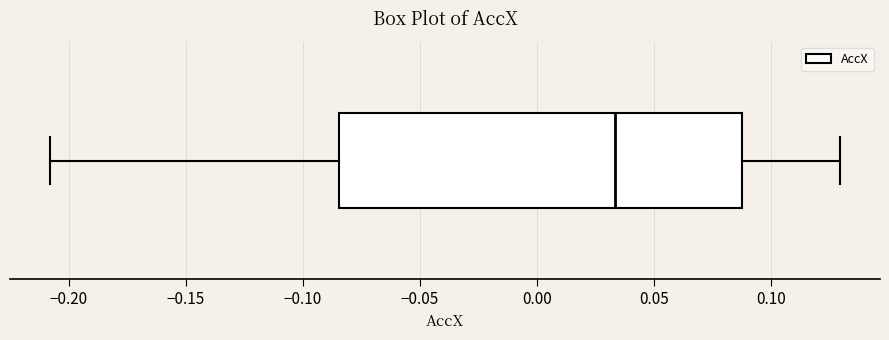

Transcribe this box plot: give where the median line is, the range the box spans, and where the two whiskers end, as read against the x-axis. The values are not printed on the chart, so give them approximately, as read against the axis.

median 0.035, box -0.085 to 0.085, whiskers -0.210 to 0.130